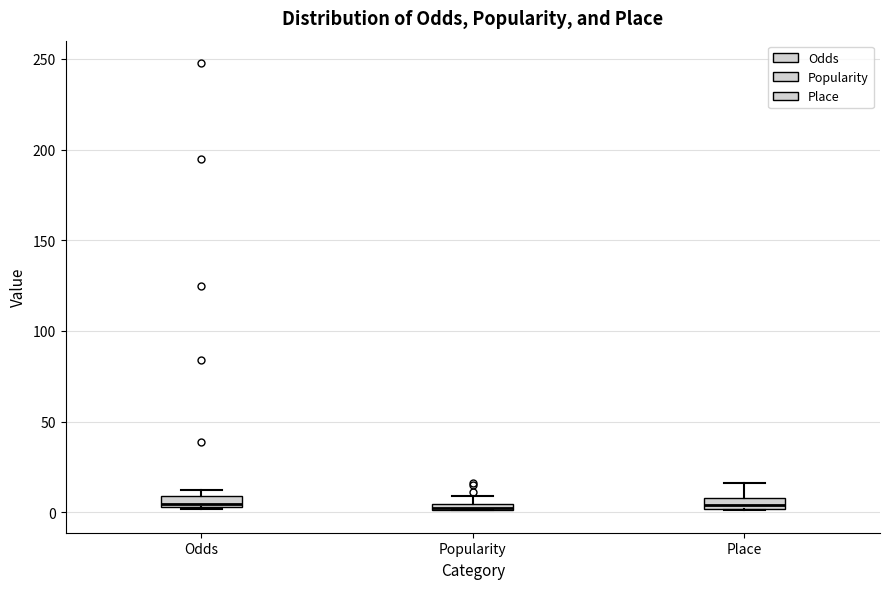

Where is the lower edge of the box for Place on the y-axis? The values are not printed on the chart, so give them approximately, as read against the axis.

0